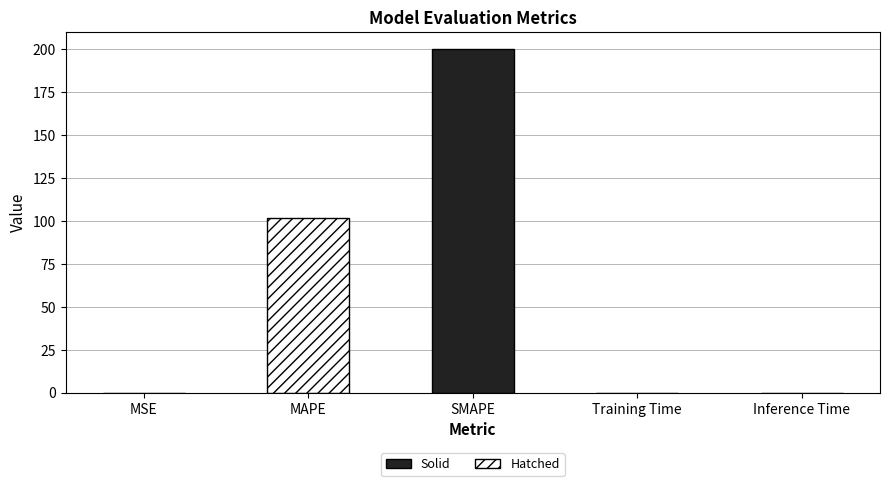

True or false: the data shows 0.0 at Training Time.

False